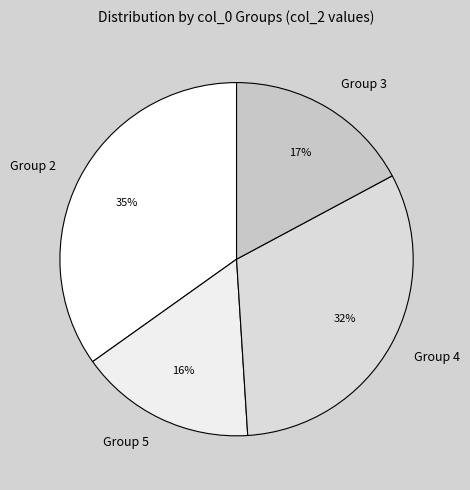

Is it true that Group 5 is 22% of the pie?

False